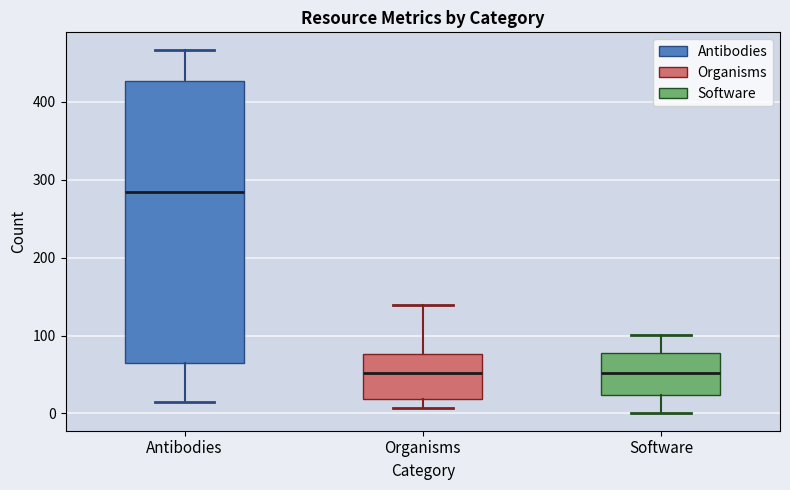

Where does the upper whisker of the box for Organisms end on the y-axis? The values are not printed on the chart, so give them approximately, as read against the axis.

140